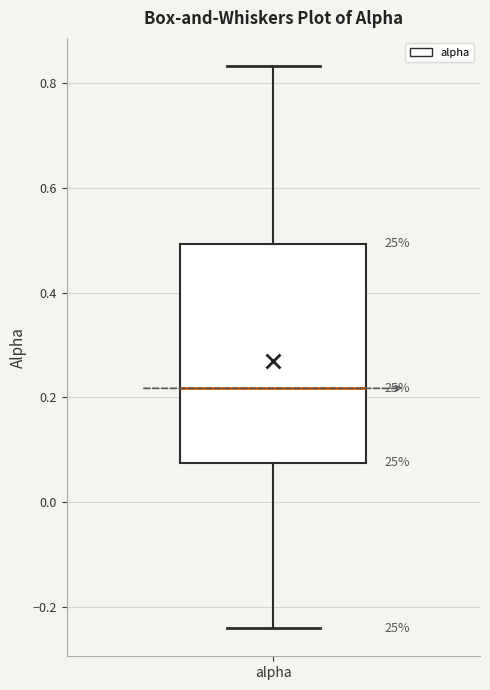

Where is the lower edge of the box for alpha on the y-axis? The values are not printed on the chart, so give them approximately, as read against the axis.

0.08